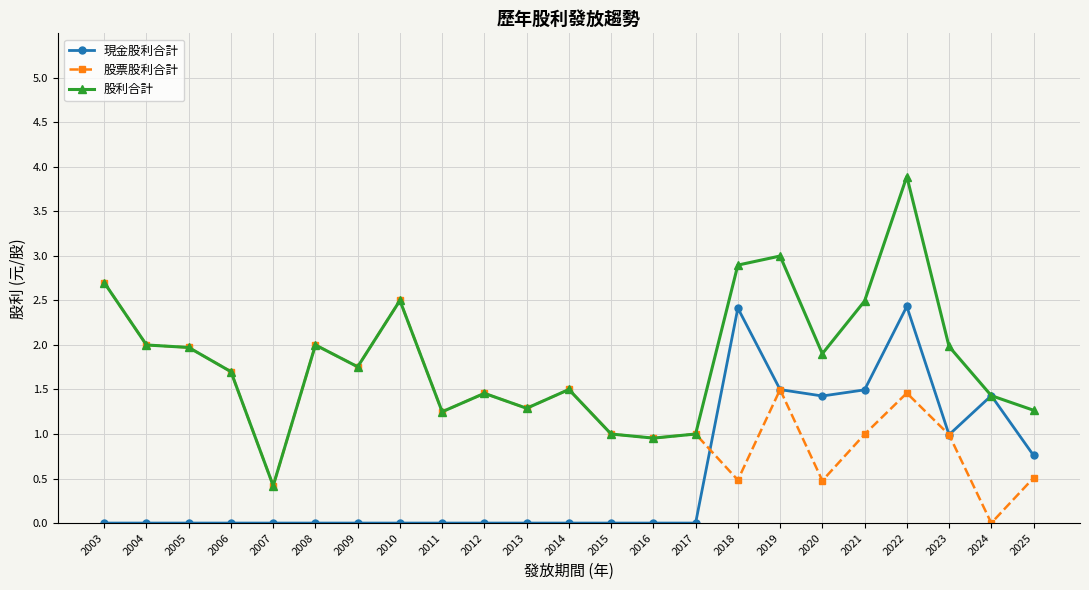

What value does the 股票股利合計 series have at 2018?

0.5